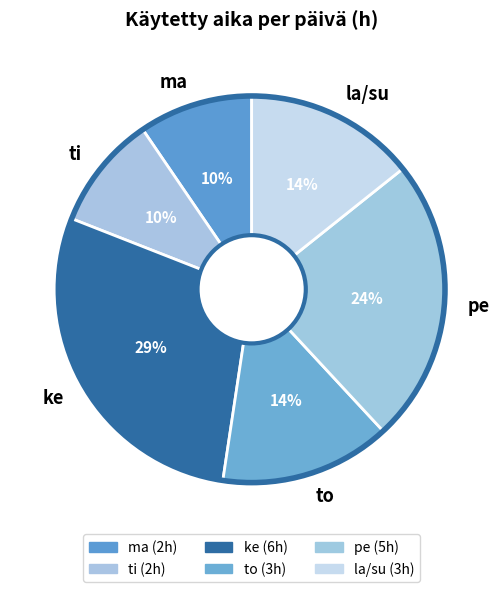

To the nearest percent, what portion does to represent?

14%